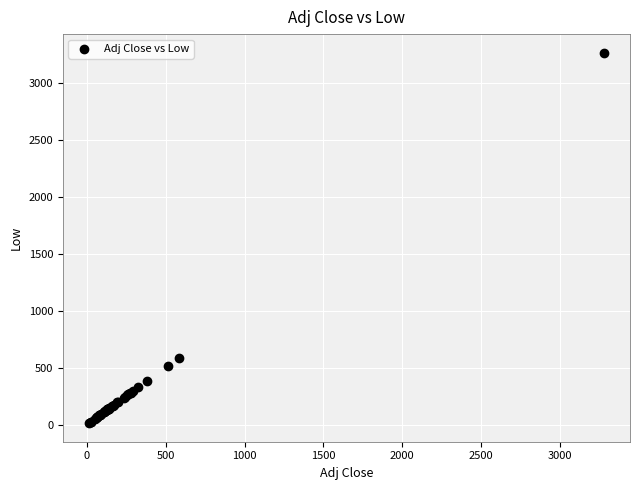

What Y value in the scatter plot is closest to 1641?

583.7